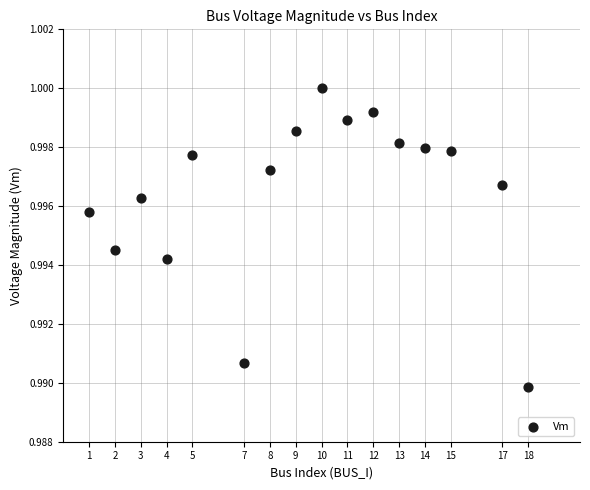

What is the range of X values (max minus min)?

17.0